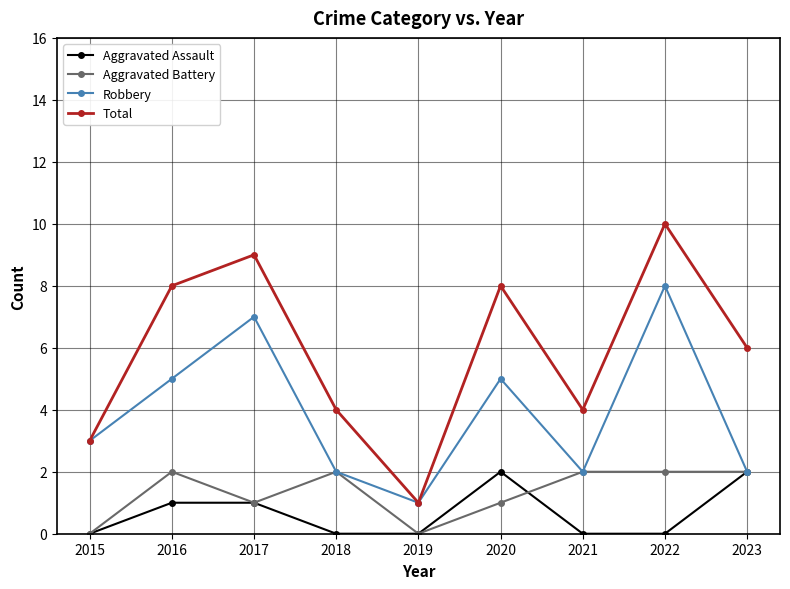

In Total, how many points are higher than both neighbors (excluding endpoints)?

3